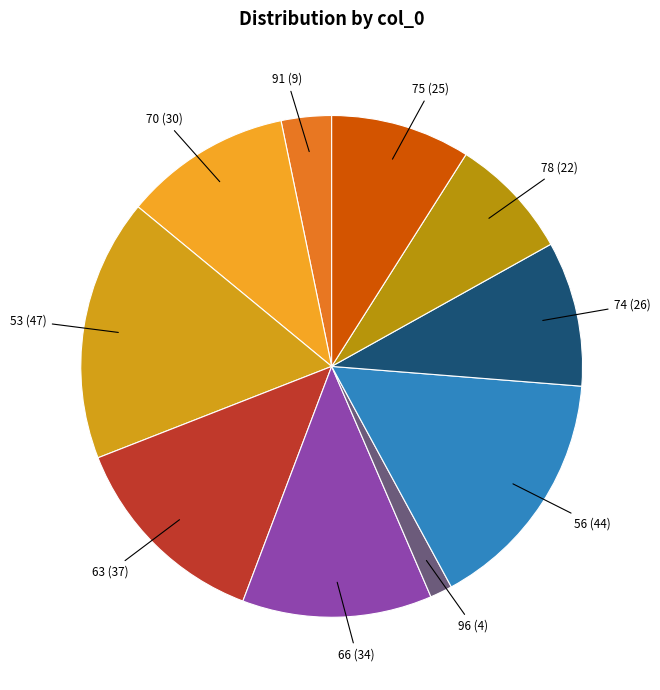

Count the number of slices in the pie.

10